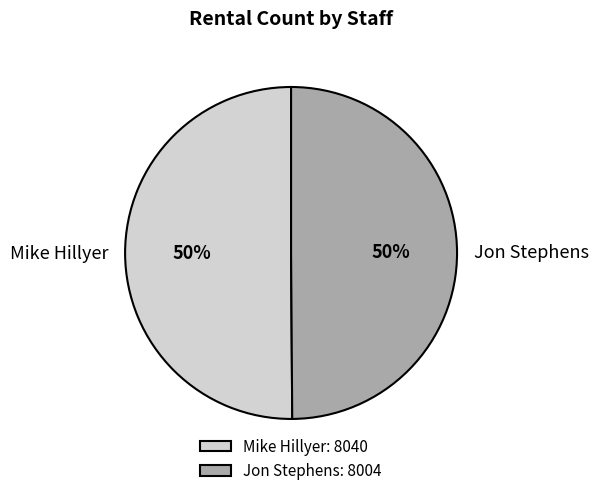

Approximately how many times larger is the value at Jon Stephens compared to Mike Hillyer?

1.0